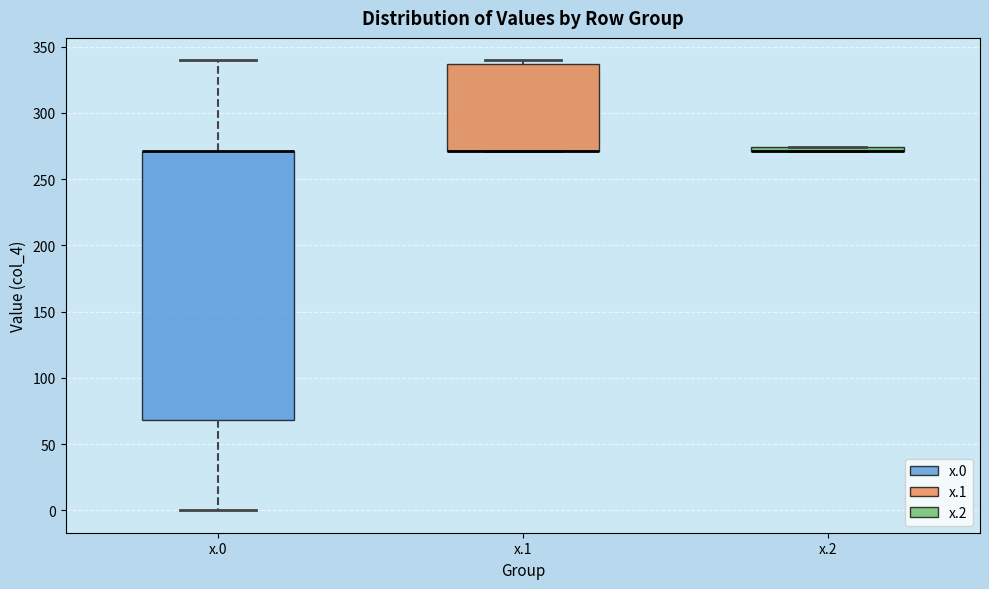

Where is the lower edge of the box for x.2 on the y-axis? The values are not printed on the chart, so give them approximately, as read against the axis.

270